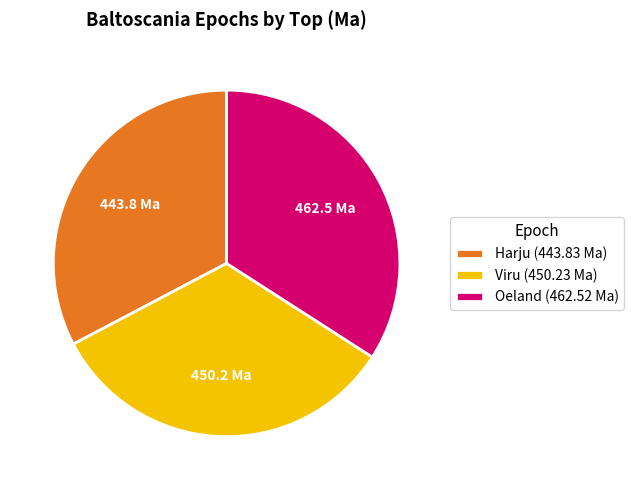

What is the largest slice in the pie chart?

Oeland